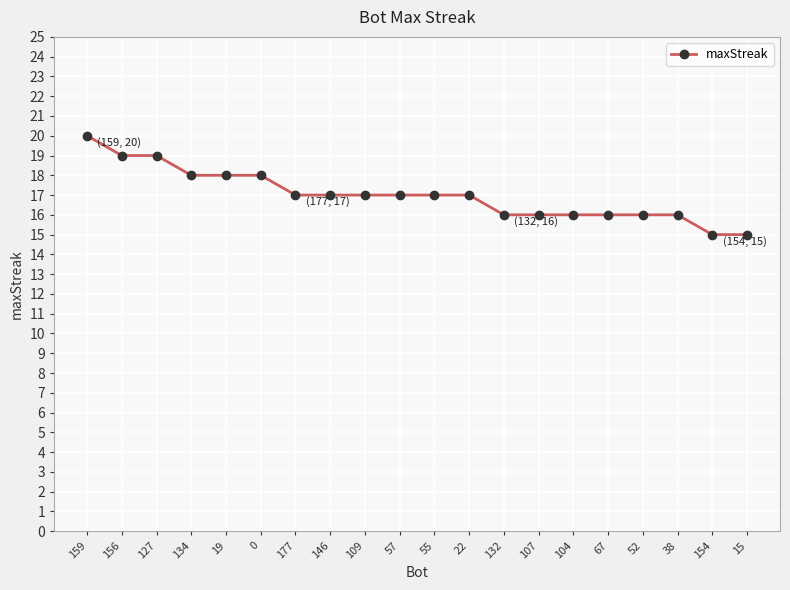

Reading right to left, extract all data points from this chart.

15	15	16	16	16	16	16	16	17	17	17	17	17	17	18	18	18	19	19	20